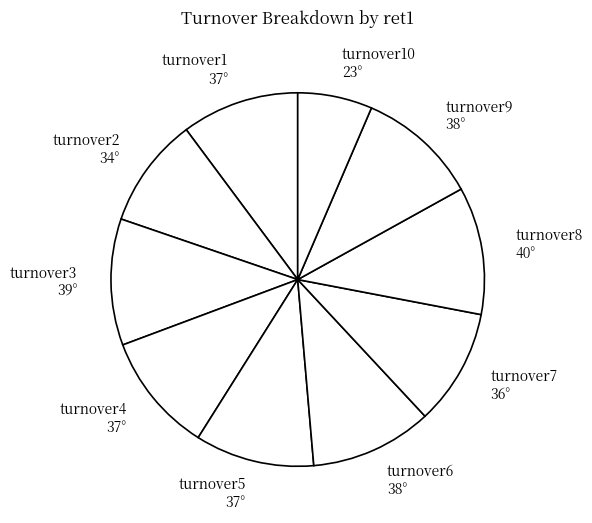

True or false: turnover9 accounts for 10% of the total.

True